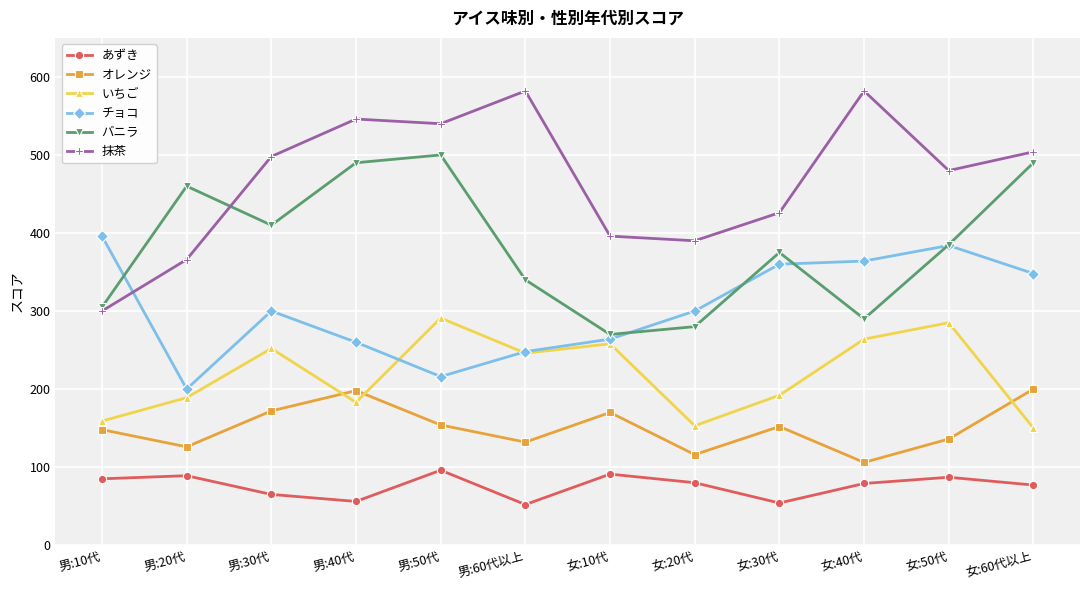

Which series has the widest spread of values?

抹茶